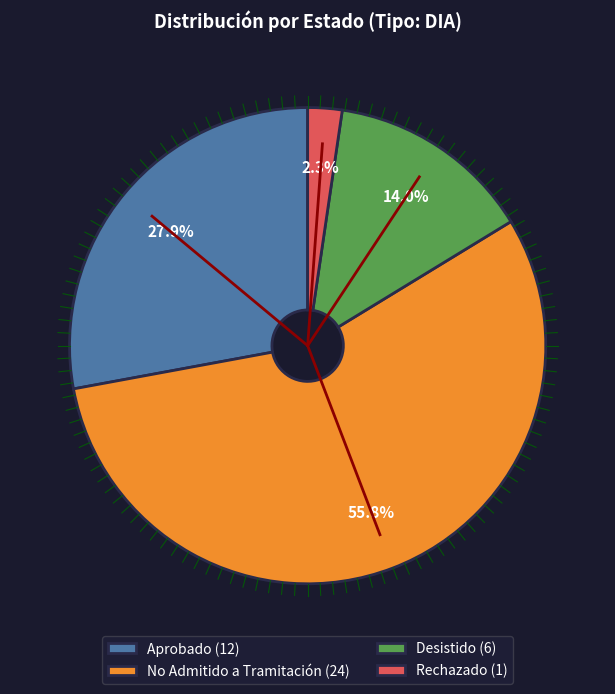

To the nearest percent, what portion does Rechazado represent?

2%